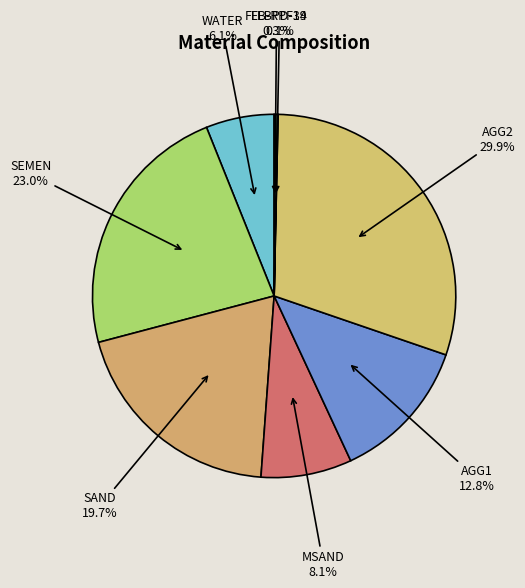

What percentage do AGG2 and WATER together represent?

36.0%